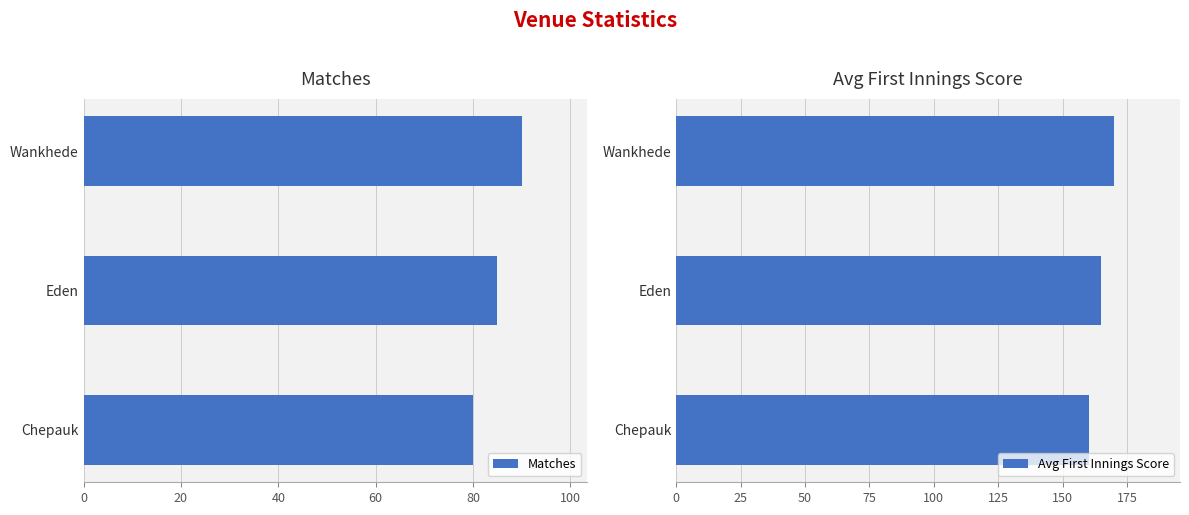

Reading left to right, what are all the values shown in this chart?

Matches: 80	85	90
Avg First Innings Score: 160	165	170